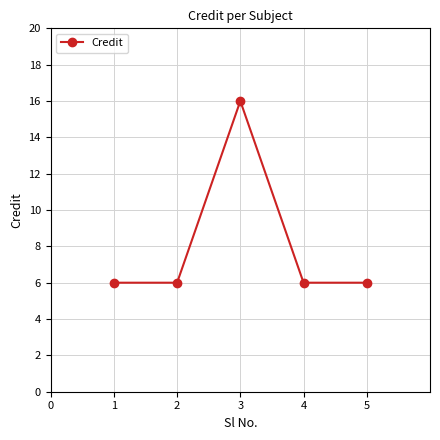

Is it true that the value at 1 is 3?

False